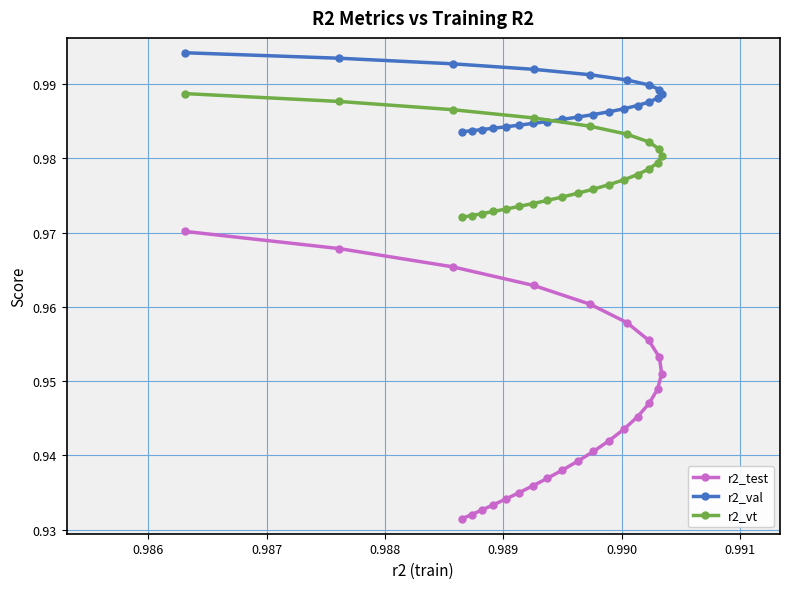

What is the average value of the r2_vt series?

1.0